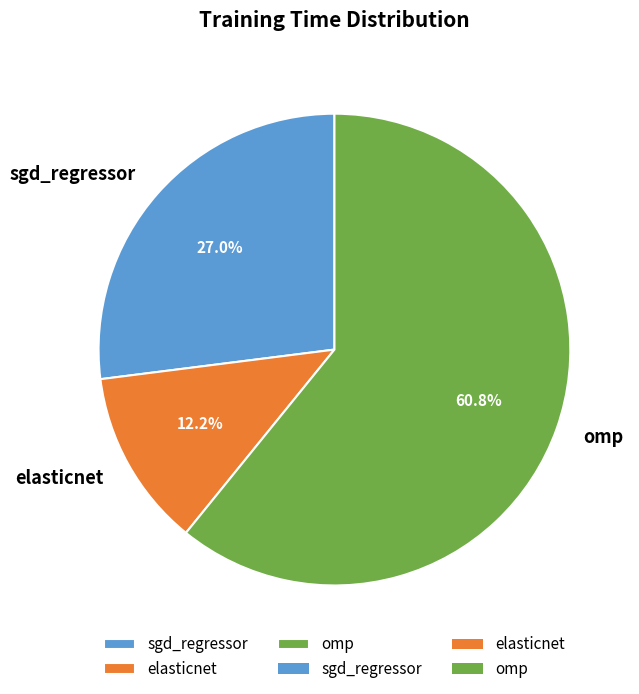

How many segments does this pie chart have?

3